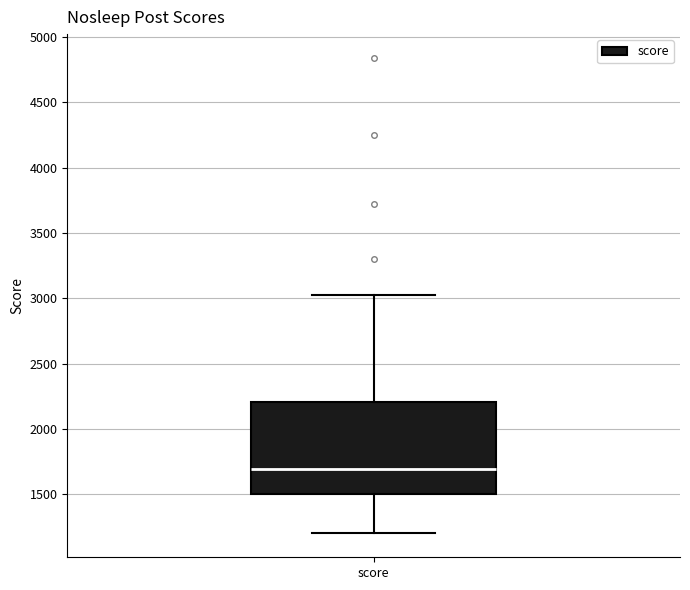

Transcribe this box plot: give where the median line is, the range the box spans, and where the two whiskers end, as read against the y-axis. The values are not printed on the chart, so give them approximately, as read against the axis.

median 1700, box 1500 to 2200, whiskers 1200 to 3050